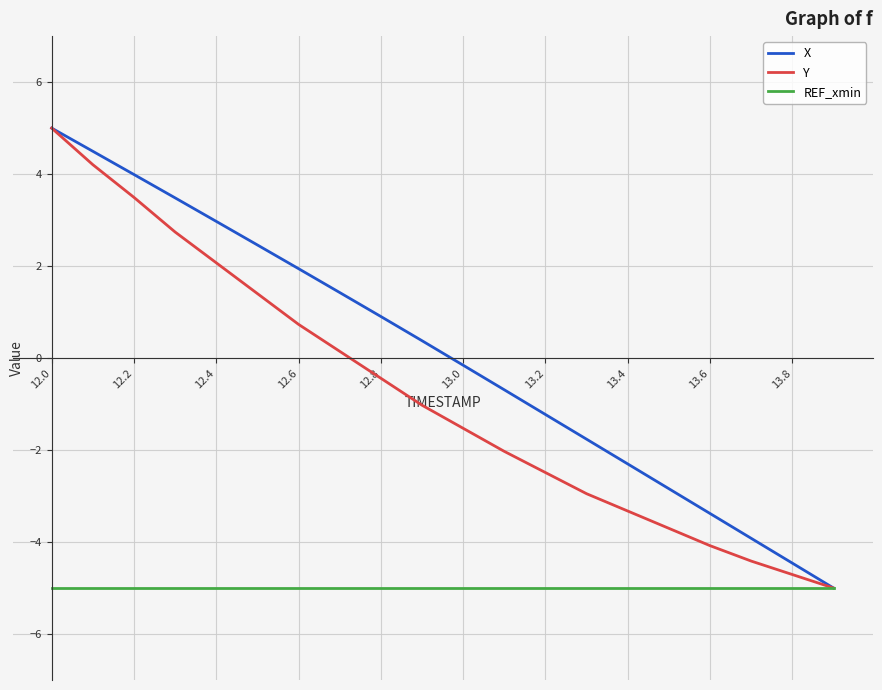

Does the chart have visible grid lines?

Yes